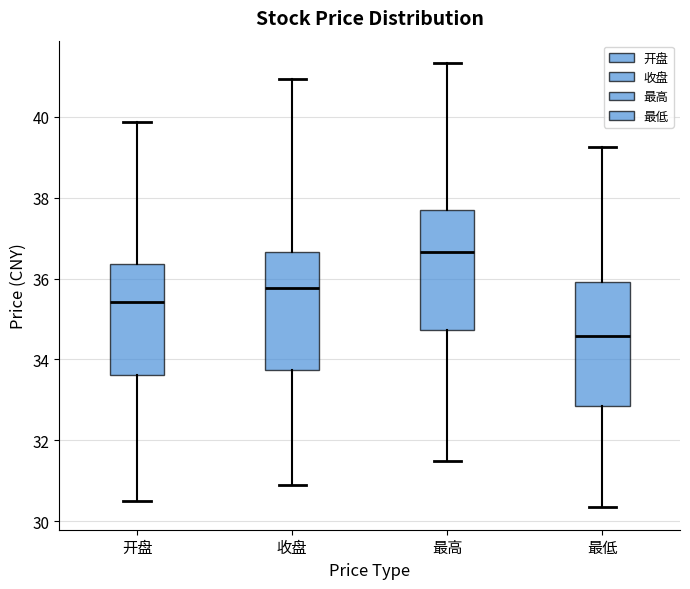

Where is the lower edge of the box for 最低 on the y-axis? The values are not printed on the chart, so give them approximately, as read against the axis.

32.8